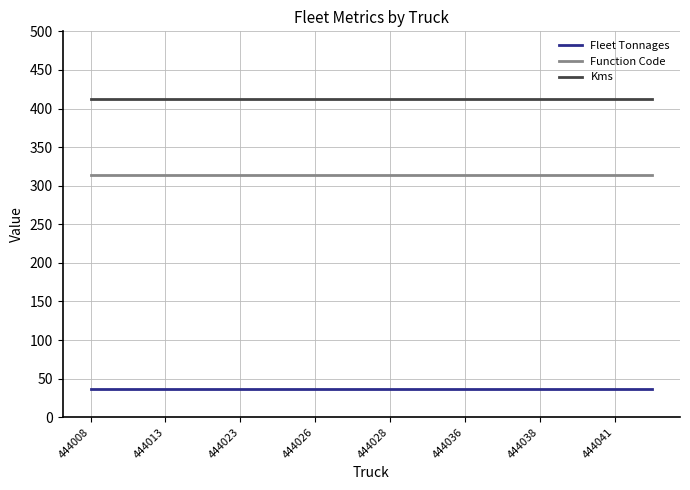

How many lines are shown in the chart?

3